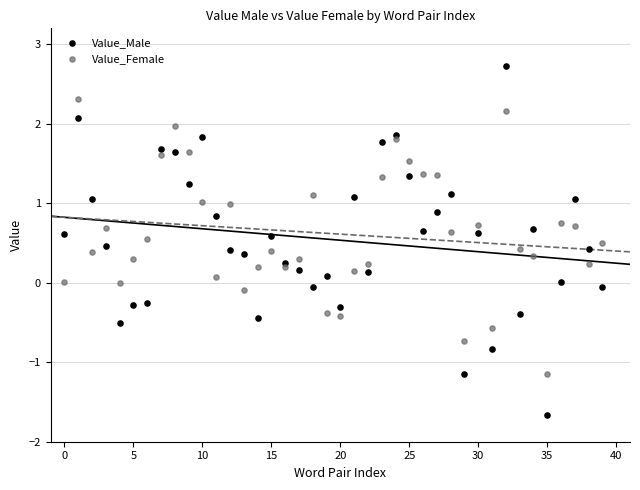

Which series reaches the minimum Y coordinate?

Value_Male